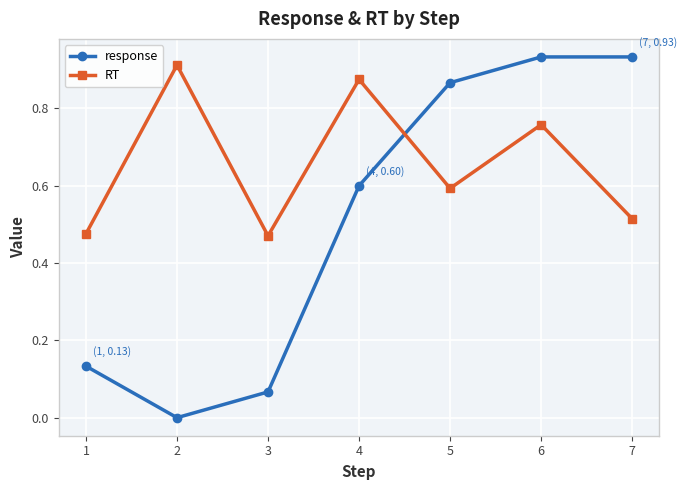

True or false: response has more than 2 interior local peaks.

False